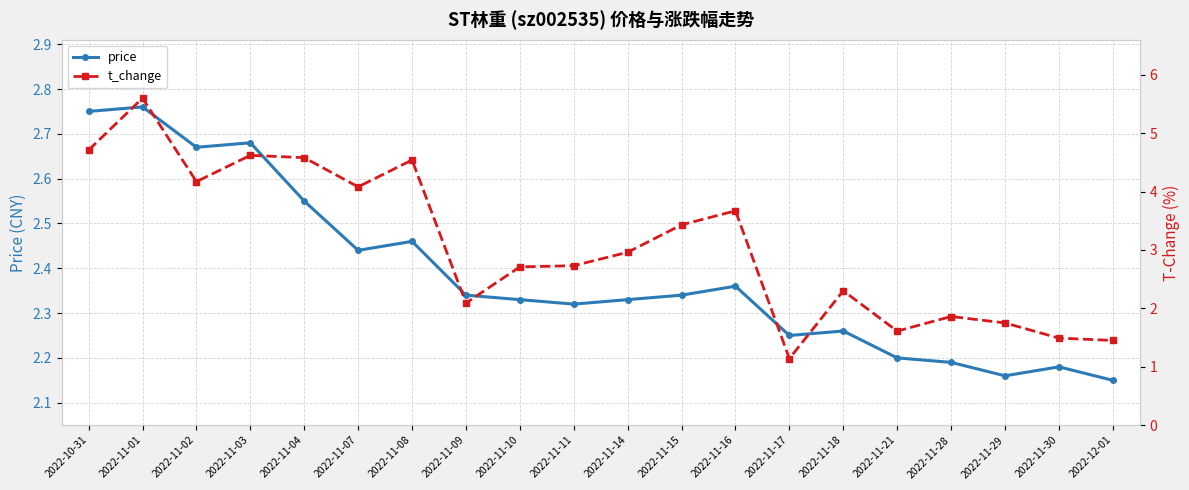

Between which two adjacent categories do price and t_change first intersect?

2022-11-08 and 2022-11-09